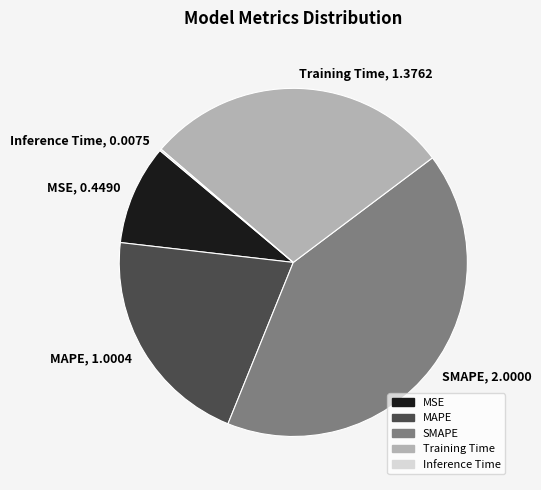

Is it true that Training Time is 16% of the pie?

False